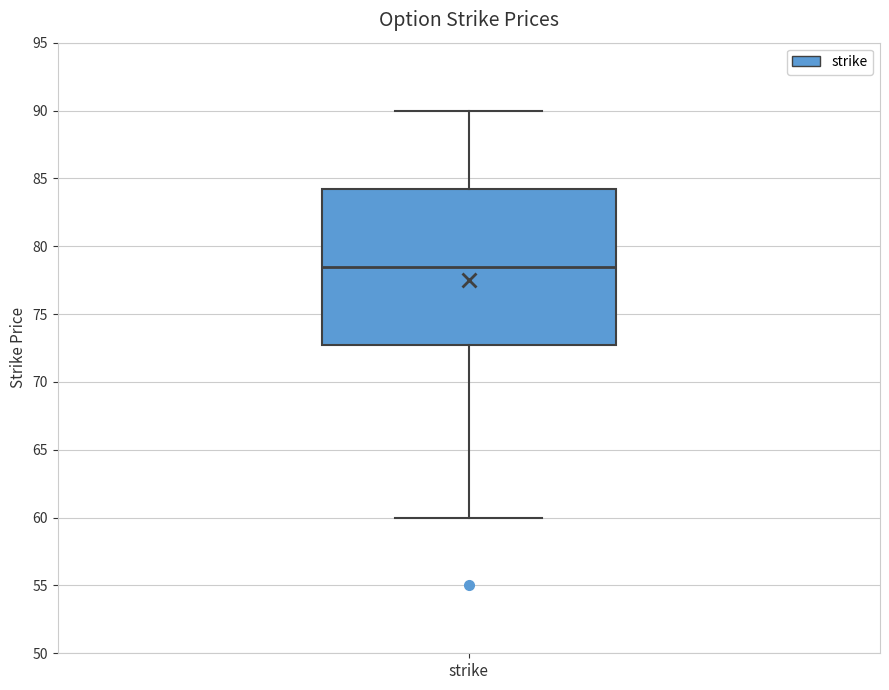

Read this box plot against the y-axis: the position of the median line, the range covered by the box, and the ends of both whiskers. The values are not printed on the chart, so give them approximately, as read against the axis.

median 78.5, box 73.0 to 84.5, whiskers 60.0 to 90.0